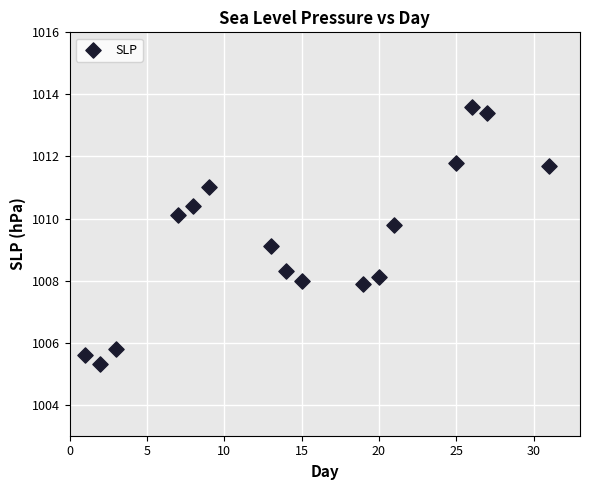

What is the range of X values (max minus min)?

30.0